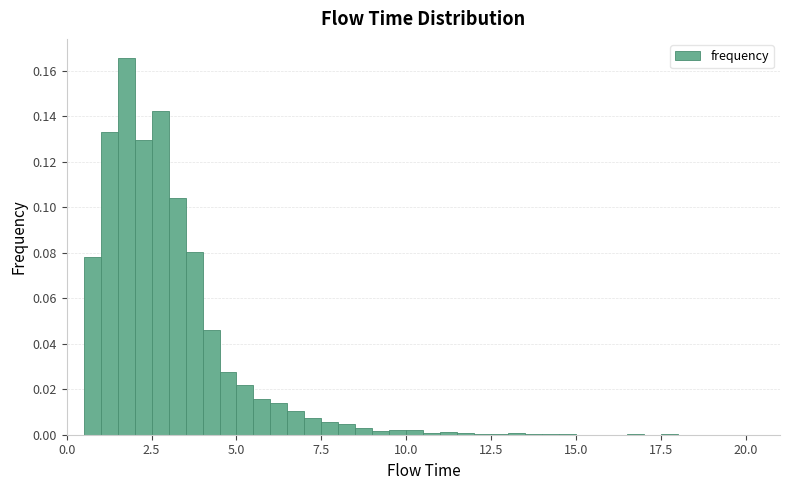

Around what value on the x-axis is the tallest bar? Give the approximate position of its centre, as read against the axis.

2.0